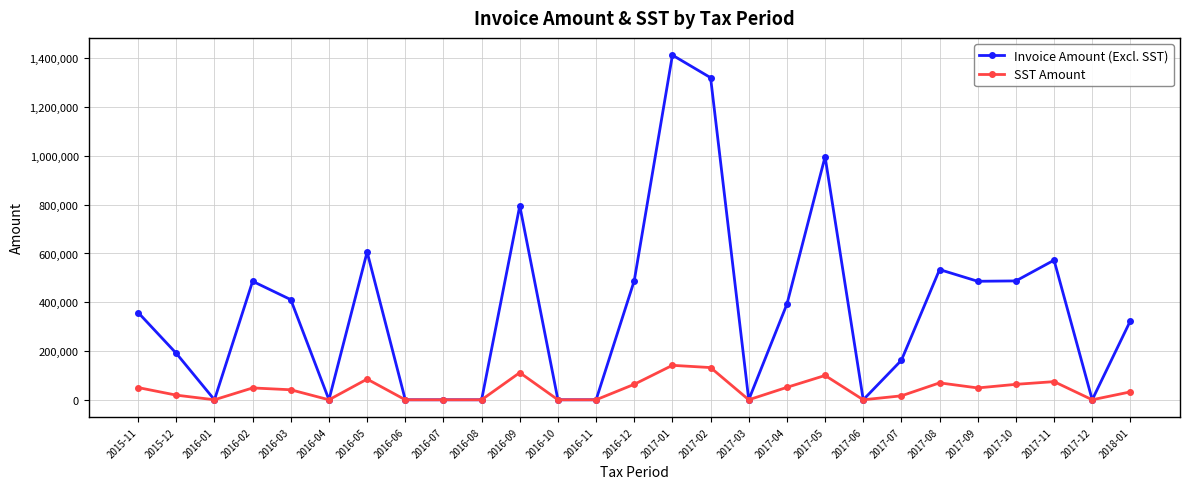

What is the label of the 11th point from the left?

2016-09